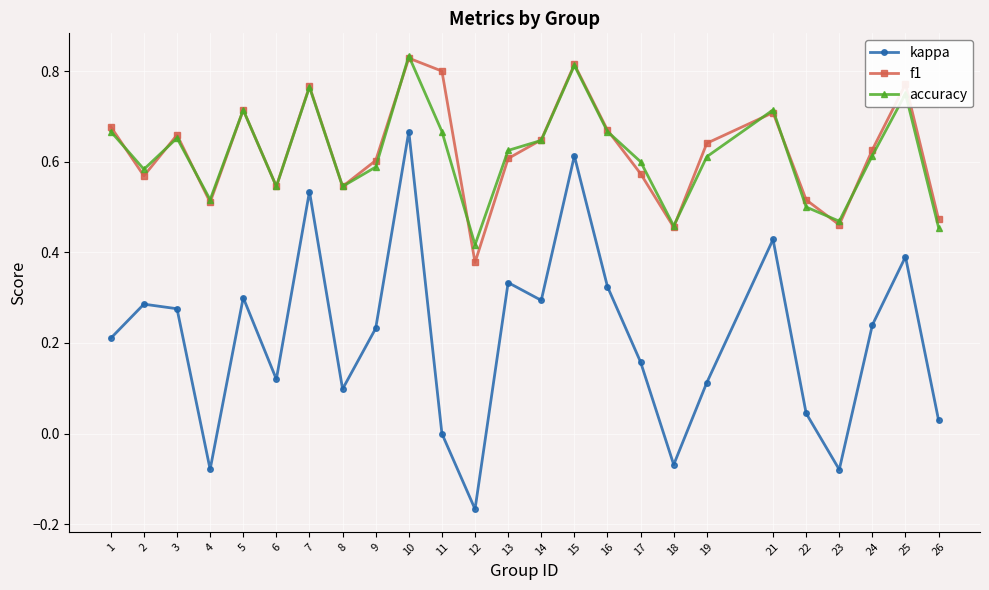

True or false: kappa and accuracy cross at least once.

False